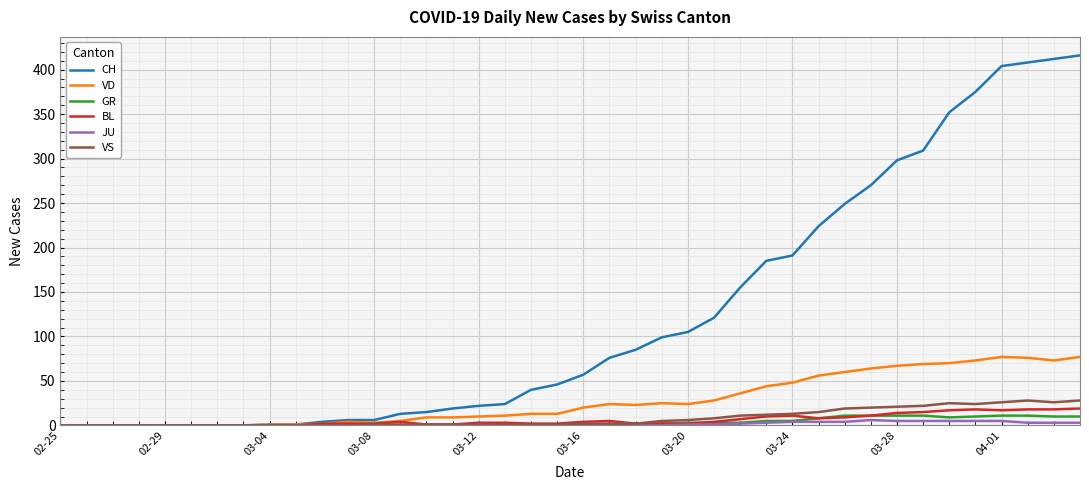

What is the highest value of the BL series?

19